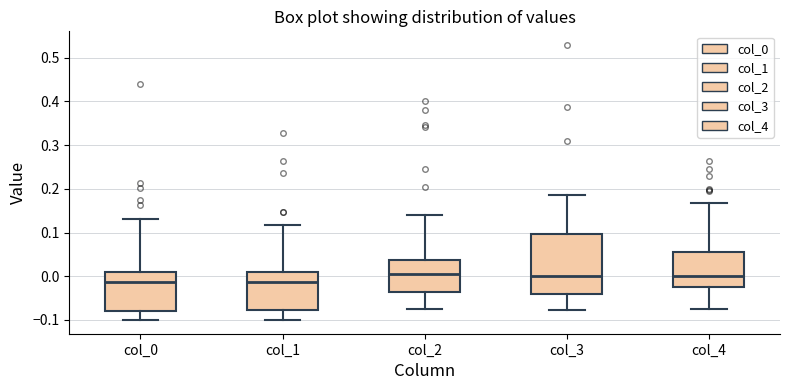

Reading left to right, read every box against the y-axis: the position of its median line, the range the box covers, and the ends of its whiskers. The values are not printed on the chart, so give them approximately, as read against the axis.

col_0: median -0.01, box -0.08 to 0.01, whiskers -0.10 to 0.13
col_1: median -0.01, box -0.08 to 0.01, whiskers -0.10 to 0.12
col_2: median 0.00, box -0.04 to 0.04, whiskers -0.08 to 0.14
col_3: median 0.00, box -0.04 to 0.10, whiskers -0.08 to 0.18
col_4: median 0.00, box -0.02 to 0.05, whiskers -0.07 to 0.17